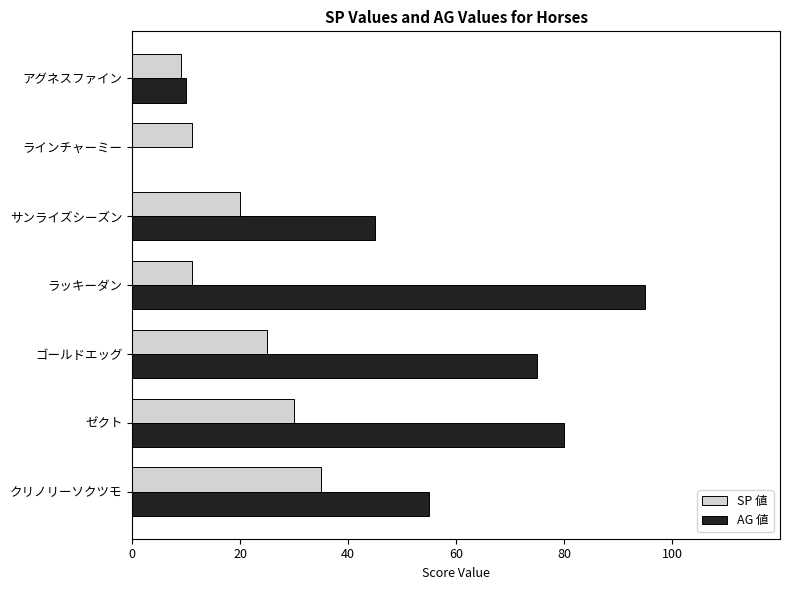

Between ゼクト and サンライズシーズン, which series saw the biggest shift?

AG 値